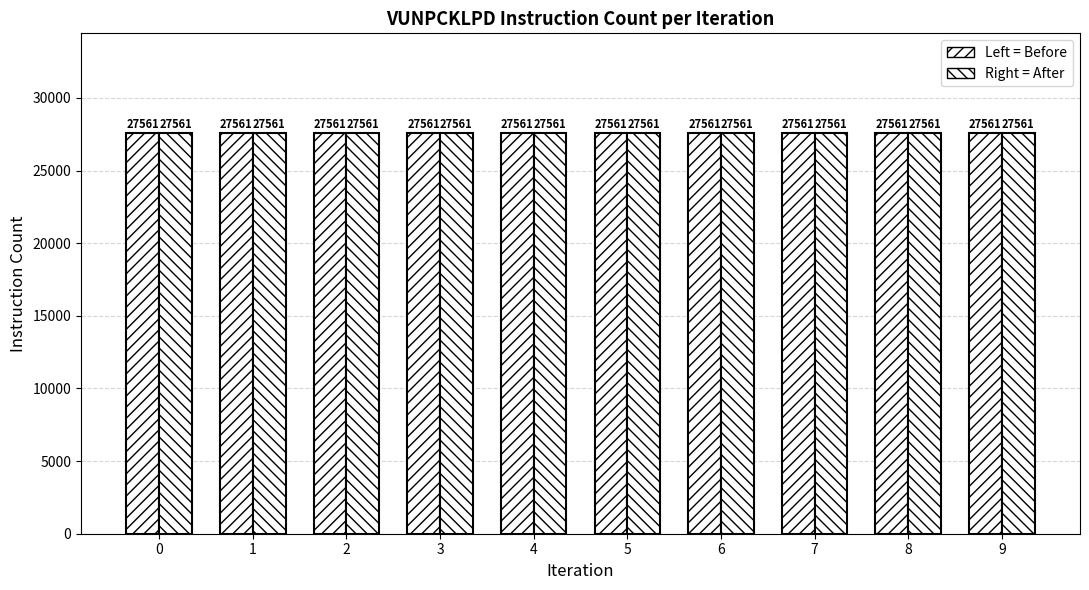

Rank the categories by VUNPCKLPD value from lowest to highest.

0, 1, 2, 3, 4, 5, 6, 7, 8, 9